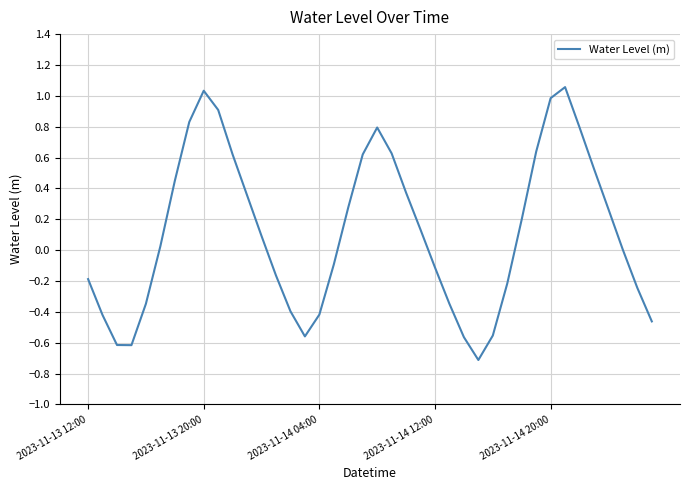

What is the difference between the maximum and minimum values?

1.8